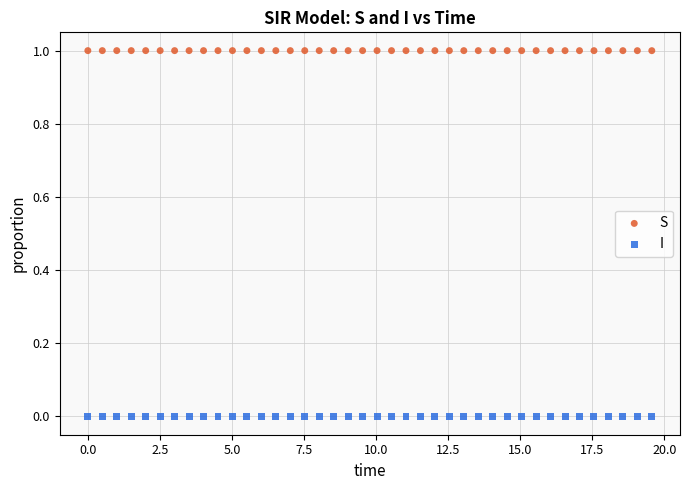

Which series reaches the minimum Y coordinate?

I